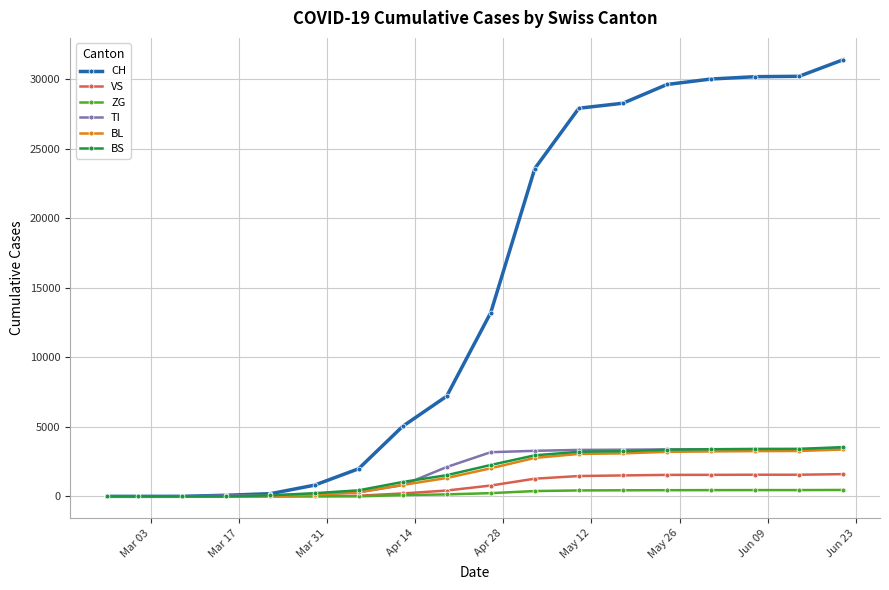

At how many categories does at least one series exceed 14081?

8